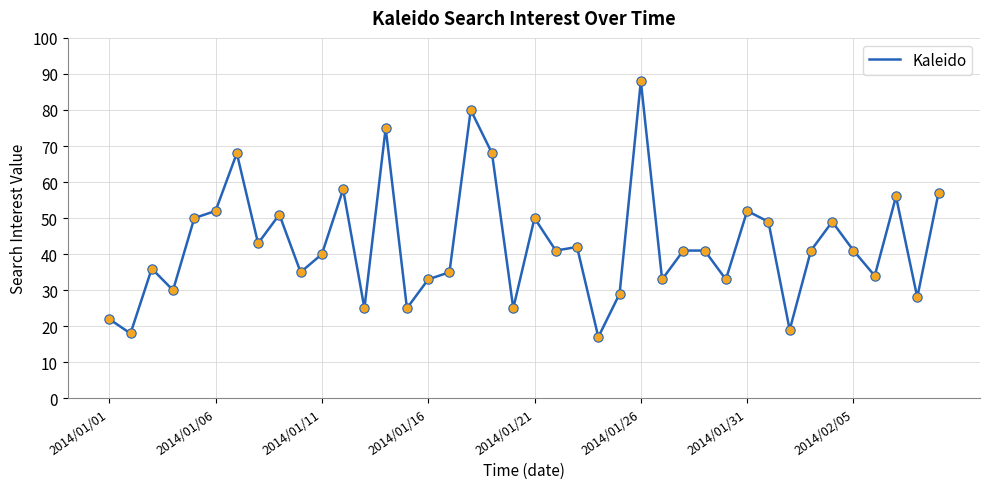

What is the difference between the maximum and minimum values?

71